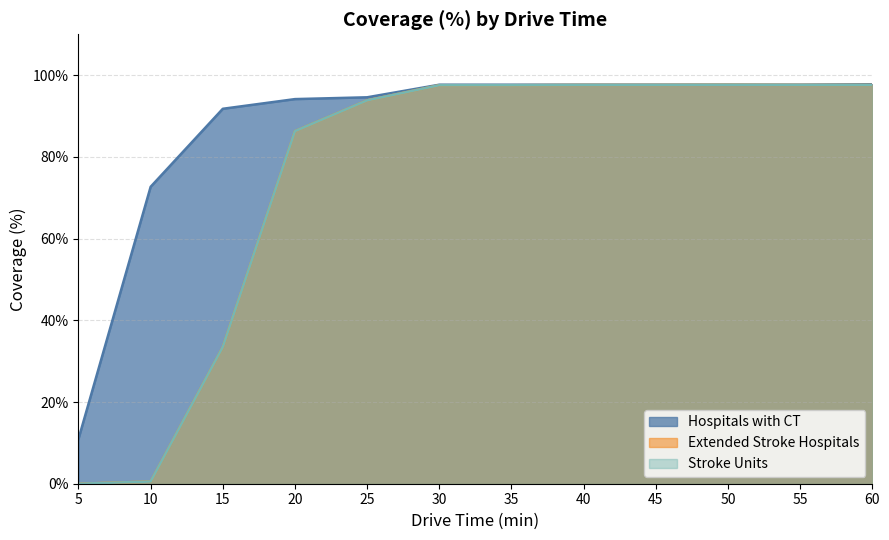

True or false: Hospitals with CT and Extended Stroke Hospitals intersect in this chart.

False